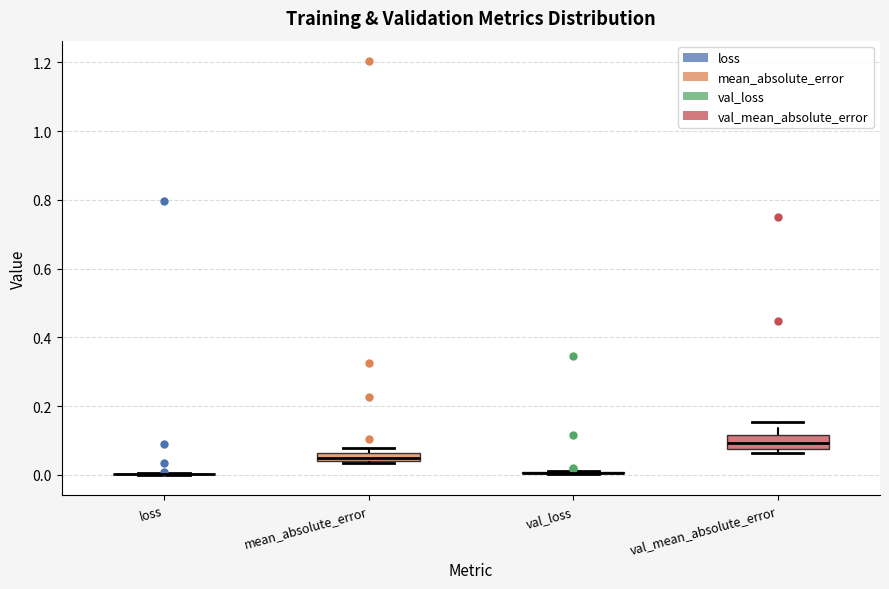

Where is the lower edge of the box for mean_absolute_error on the y-axis? The values are not printed on the chart, so give them approximately, as read against the axis.

0.04